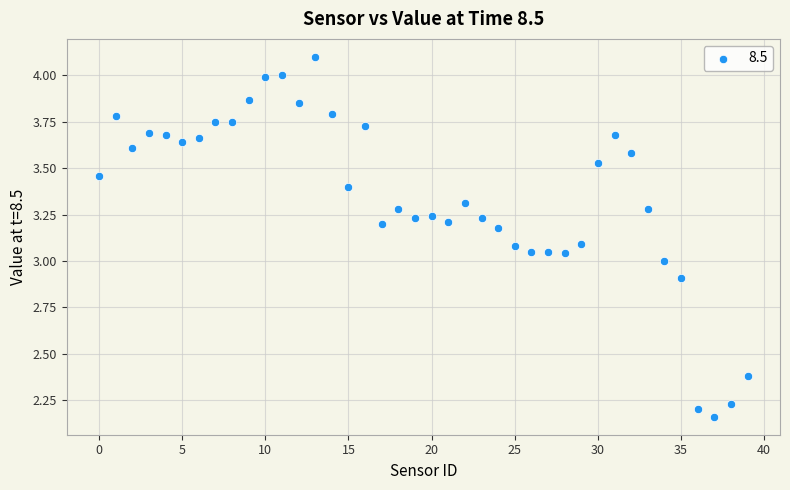

What is the range of Y values (max minus min)?

1.9